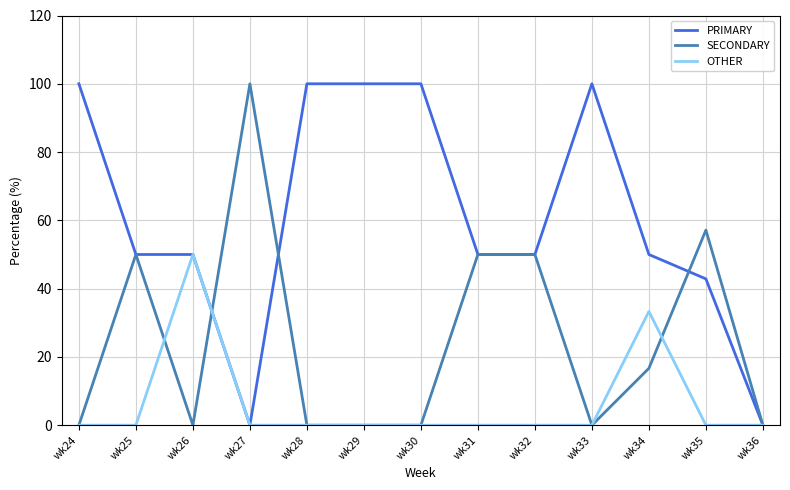

What is the difference between the maximum and second lowest values in the PRIMARY series?

100.0